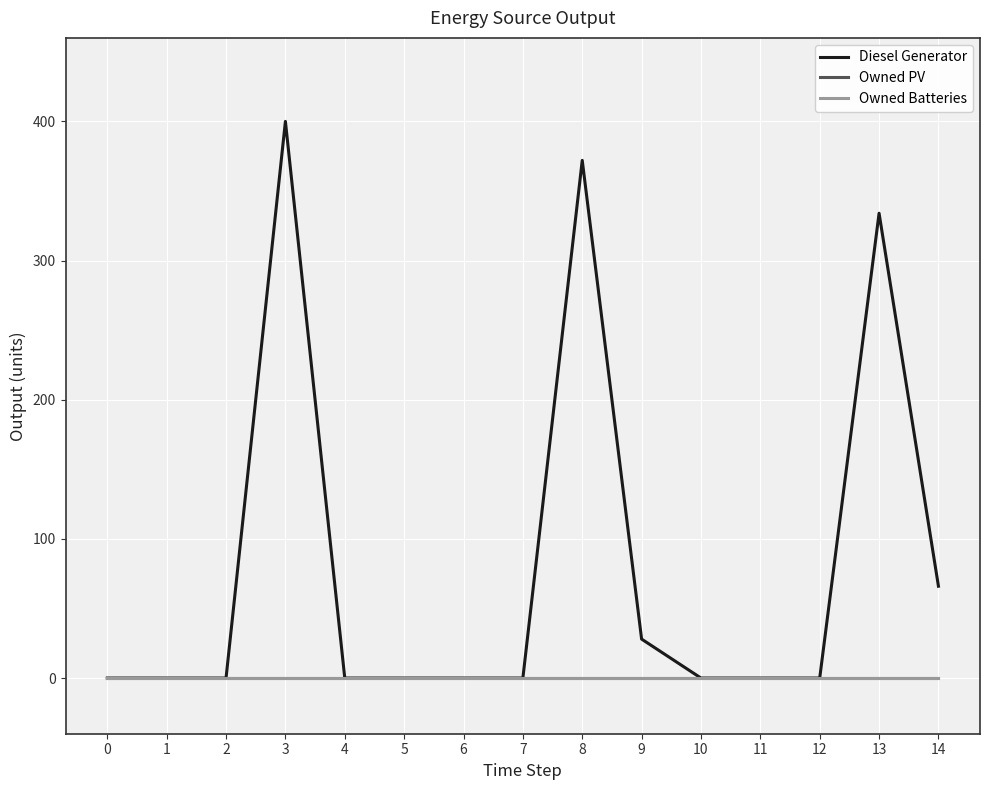

Reading left to right, transcribe all the data shown in this chart.

Diesel Generator: 0	0	0	400	0	0	0	0	372	28	0	0	0	334	66
Owned PV: 0	0	0	0	0	0	0	0	0	0	0	0	0	0	0
Owned Batteries: 0	0	0	0	0	0	0	0	0	0	0	0	0	0	0